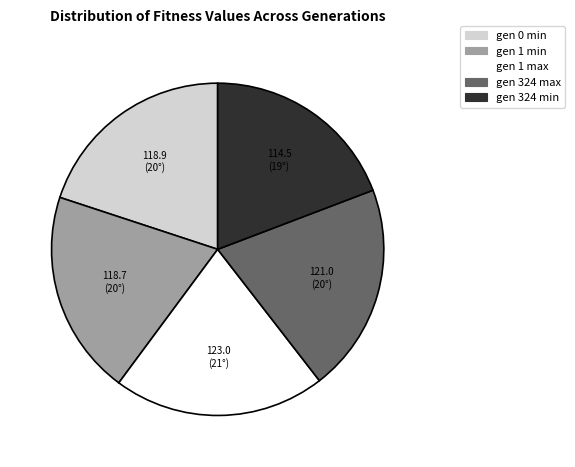

Do gen 0 min and gen 1 min together represent more than half of the pie?

No